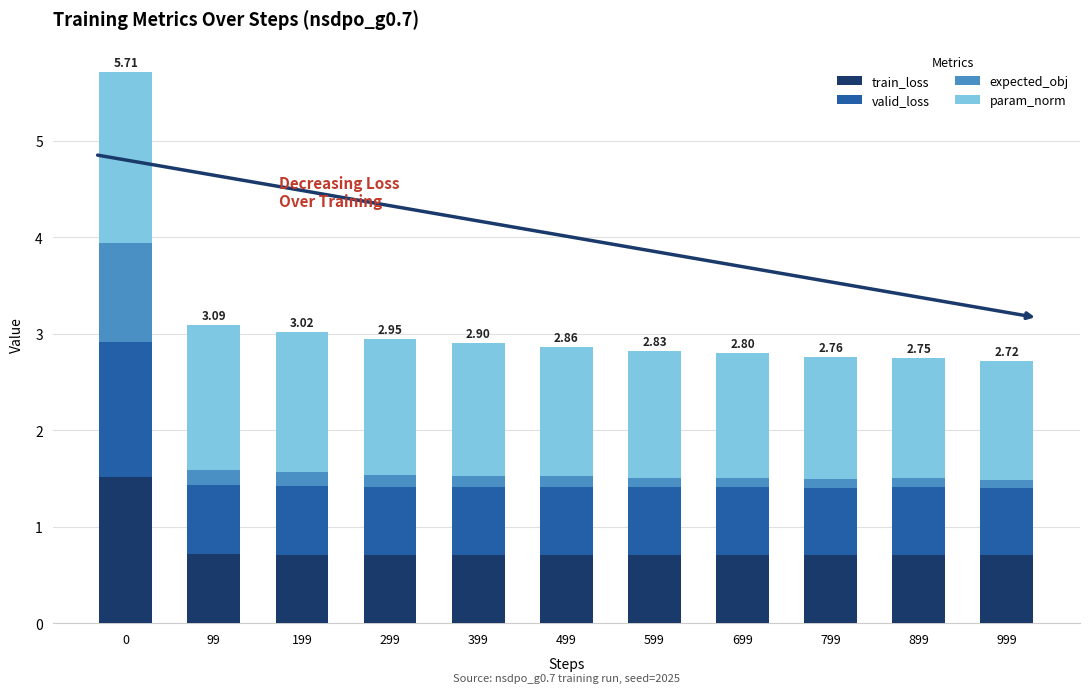

What is the total value across all series at 99?

3.1